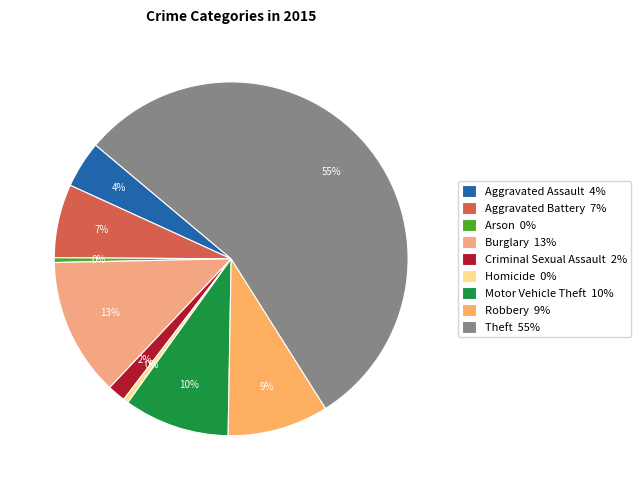

To the nearest percent, what portion does Motor Vehicle Theft represent?

10%